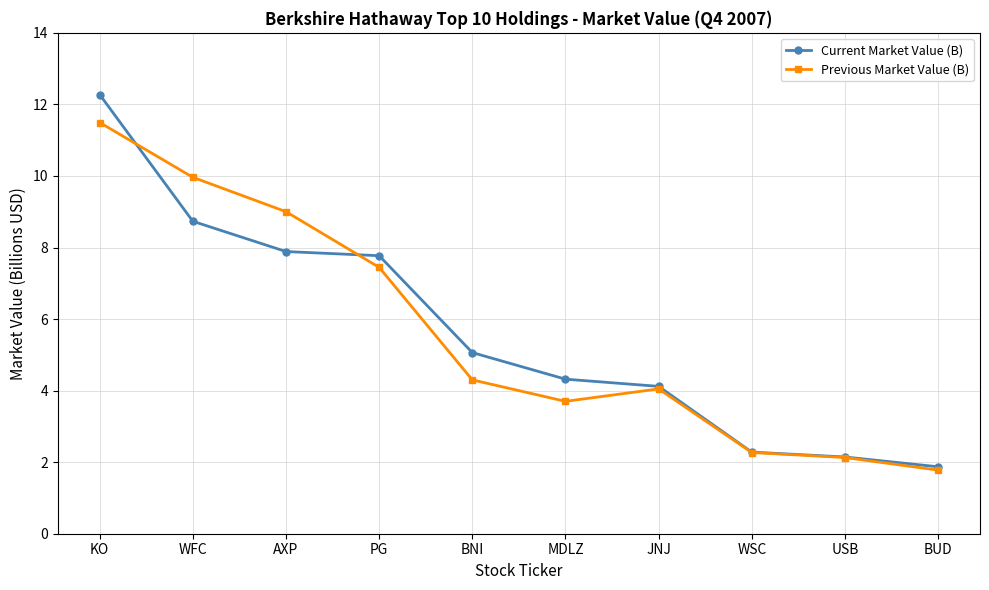

Rank the categories by Previous Market Value (B) value from highest to lowest.

KO, WFC, AXP, PG, BNI, JNJ, MDLZ, WSC, USB, BUD